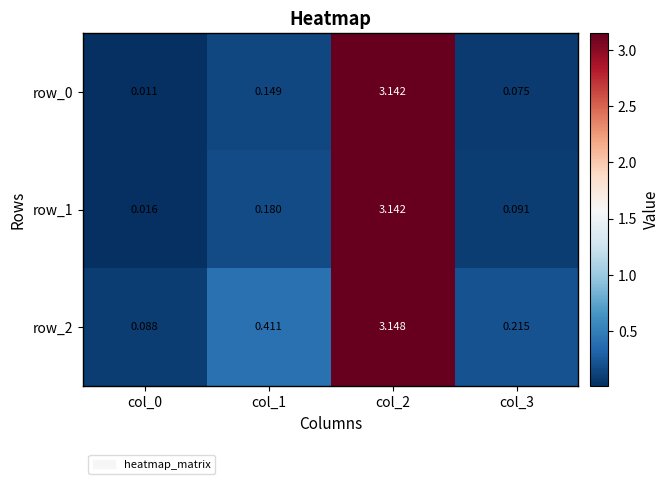

Is the value of row_1 at col_0 greater than the value of row_2 at col_3?

No